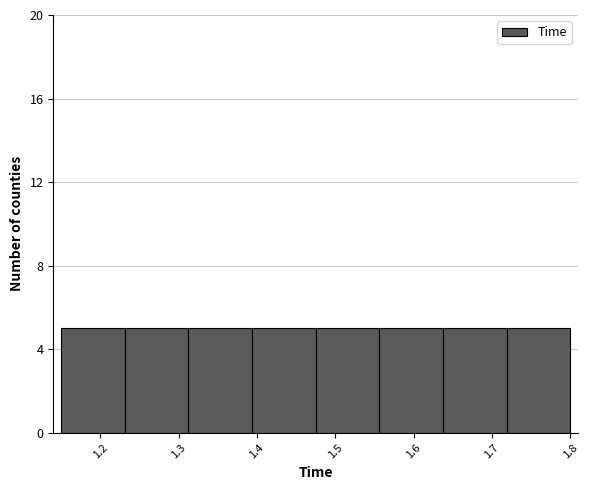

What is the height of the bar covering 1.48 to 1.56 on the x-axis? Neither the bar edges nor the heights are printed on the chart, so give them approximately, as read against the axes.

5